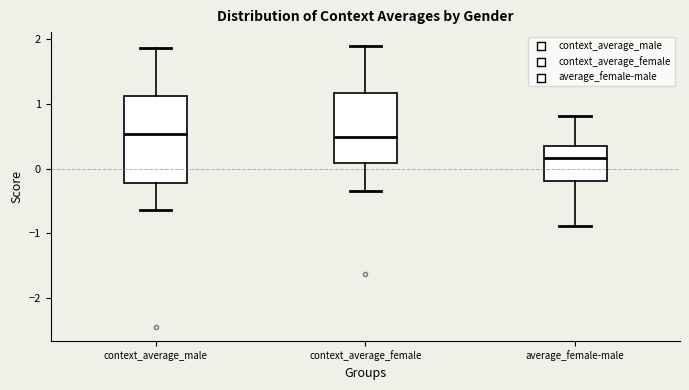

Reading left to right, read every box against the y-axis: the position of its median line, the range the box covers, and the ends of its whiskers. The values are not printed on the chart, so give them approximately, as read against the axis.

context_average_male: median 0.5, box -0.2 to 1.1, whiskers -0.6 to 1.9
context_average_female: median 0.5, box 0.1 to 1.2, whiskers -0.3 to 1.9
average_female-male: median 0.2, box -0.2 to 0.3, whiskers -0.9 to 0.8